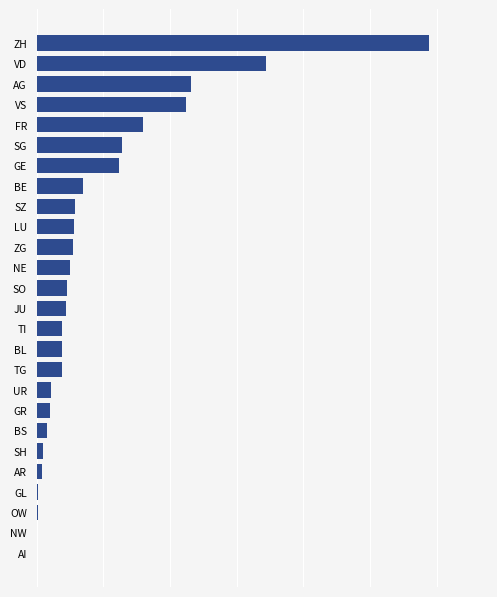

Are the bars horizontal?

Yes